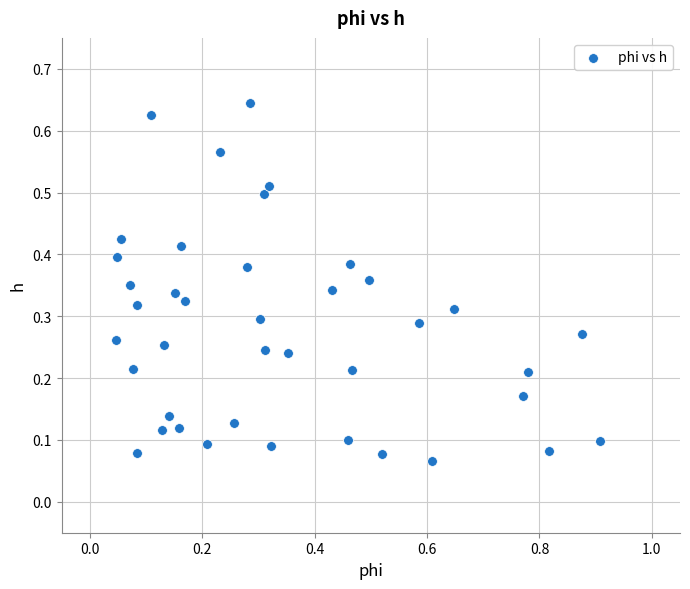

What is the range of X values (max minus min)?

0.9